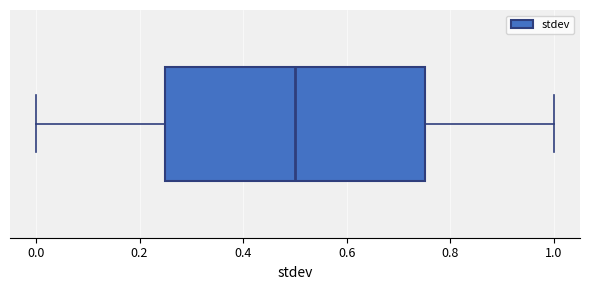

Transcribe this box plot: give where the median line is, the range the box spans, and where the two whiskers end, as read against the x-axis. The values are not printed on the chart, so give them approximately, as read against the axis.

median 0.50, box 0.26 to 0.76, whiskers 0.00 to 1.00